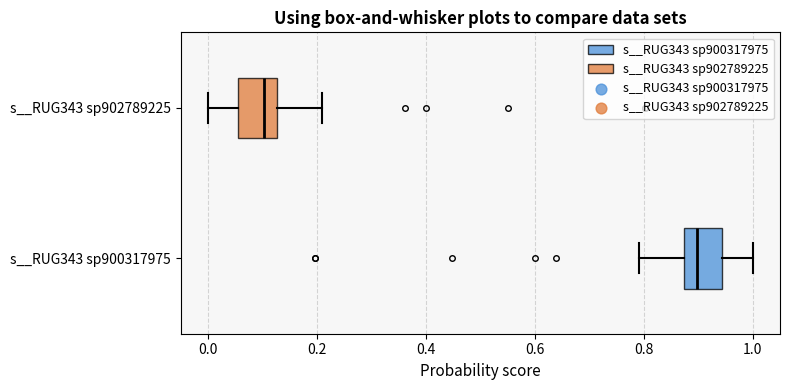

Reading bottom to top, transcribe this box plot: for each box, give where its median line is, the range the box spans, and where its two whiskers end, as read against the x-axis. The values are not printed on the chart, so give them approximately, as read against the axis.

s__RUG343 sp900317975: median 0.90, box 0.88 to 0.94, whiskers 0.80 to 1.00
s__RUG343 sp902789225: median 0.10, box 0.06 to 0.12, whiskers 0.00 to 0.20